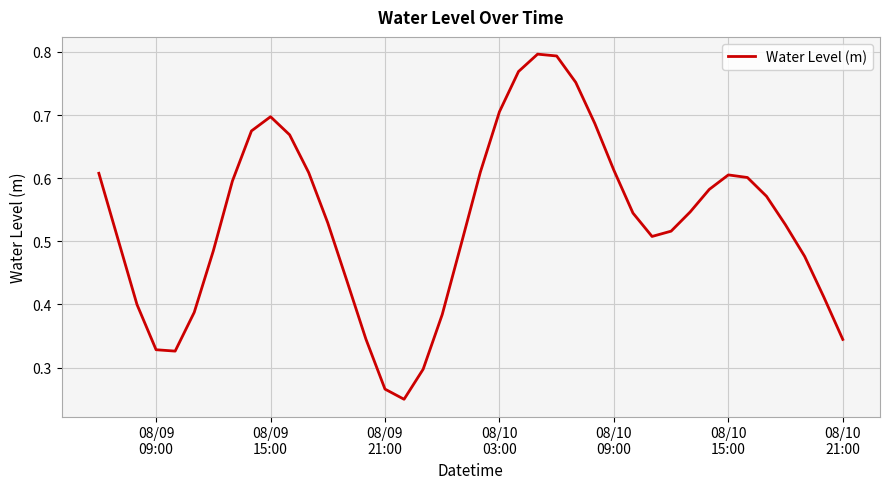

How many series are shown in this chart?

1